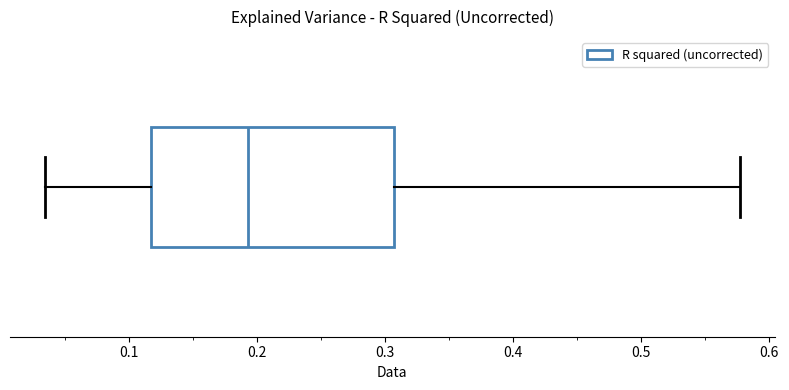

Transcribe this box plot: give where the median line is, the range the box spans, and where the two whiskers end, as read against the x-axis. The values are not printed on the chart, so give them approximately, as read against the axis.

median 0.19, box 0.12 to 0.31, whiskers 0.03 to 0.58